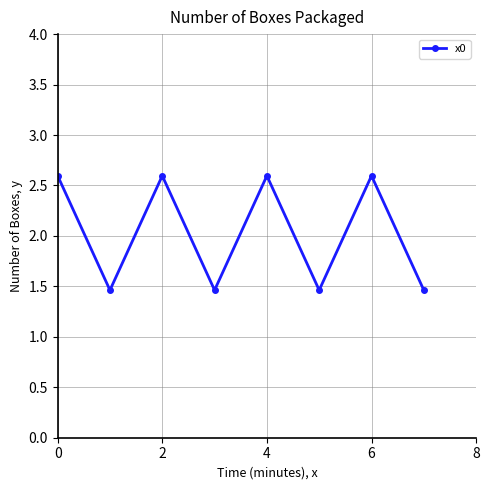

What is the value of the 1st point from the left?

2.6